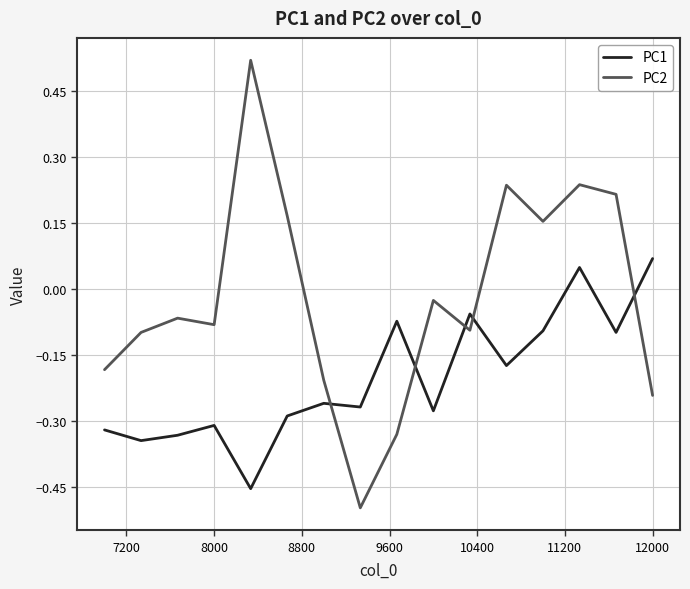

True or false: PC2 has more than 0 interior local peaks.

True